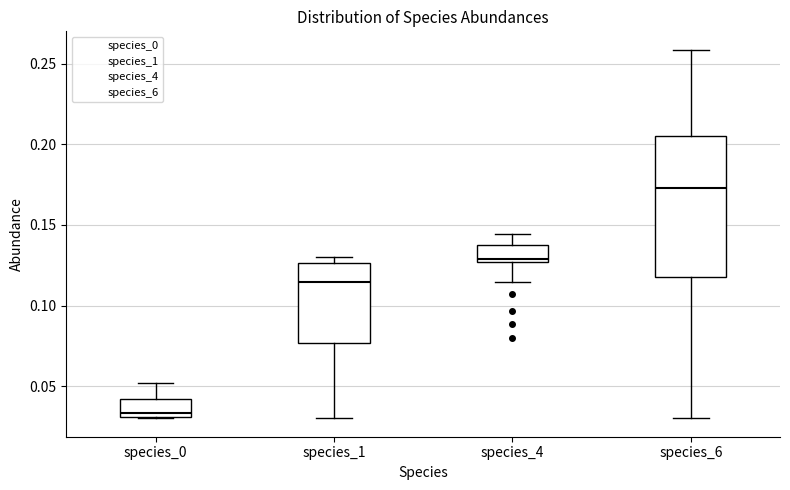

Which box is the tallest, from its lower edge to its upper edge?

species_6